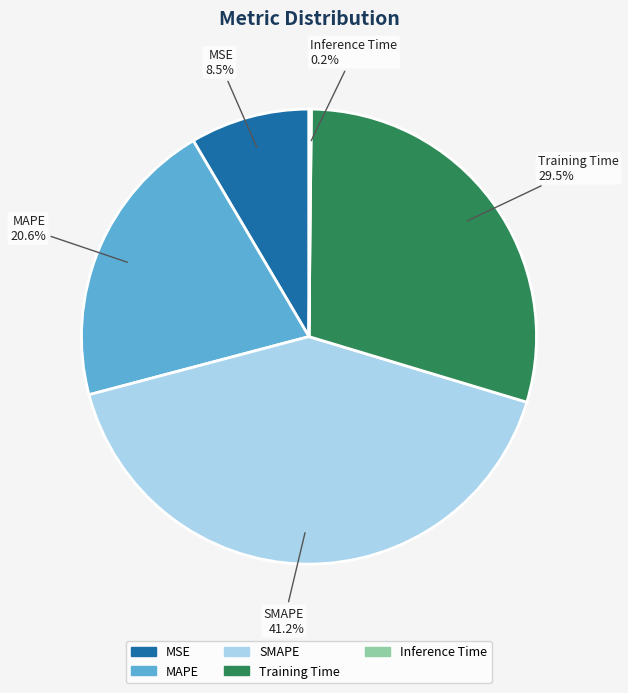

How much of the chart is everything except SMAPE?

58.8%